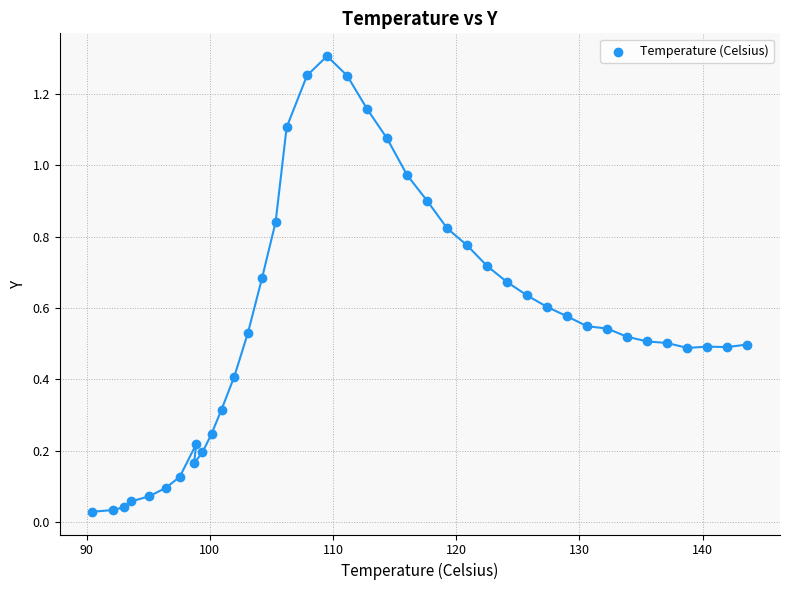

What is the range of X values (max minus min)?

53.1